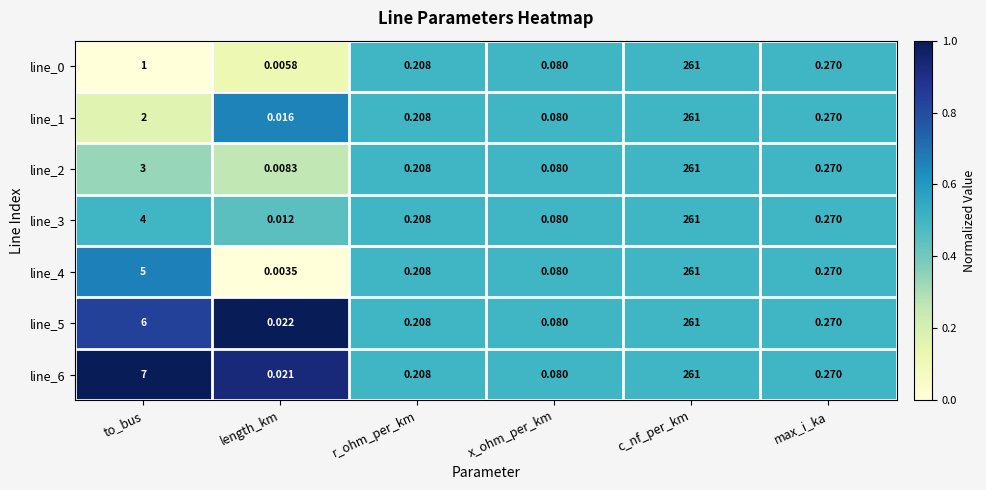

List the labels in order of line_6 value, smallest first.

length_km, x_ohm_per_km, r_ohm_per_km, max_i_ka, to_bus, c_nf_per_km